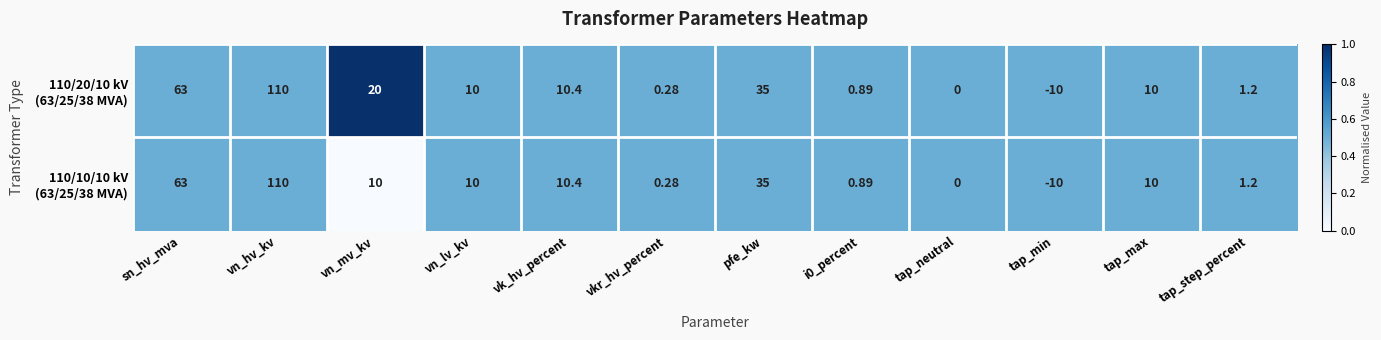

At which category is the sum across all series the highest?

vn_hv_kv